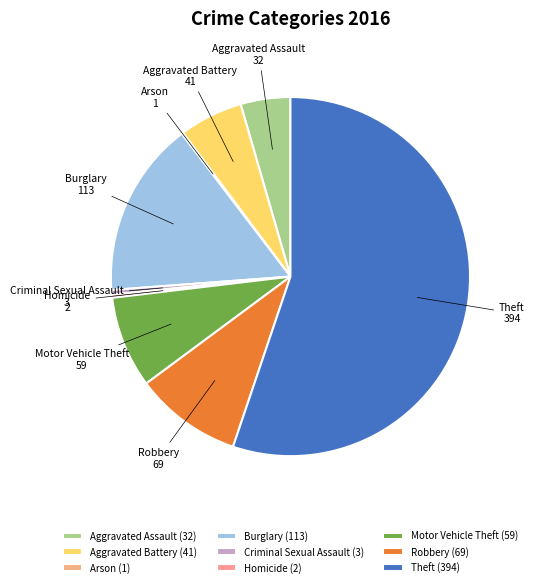

Which slice is the largest?

Theft